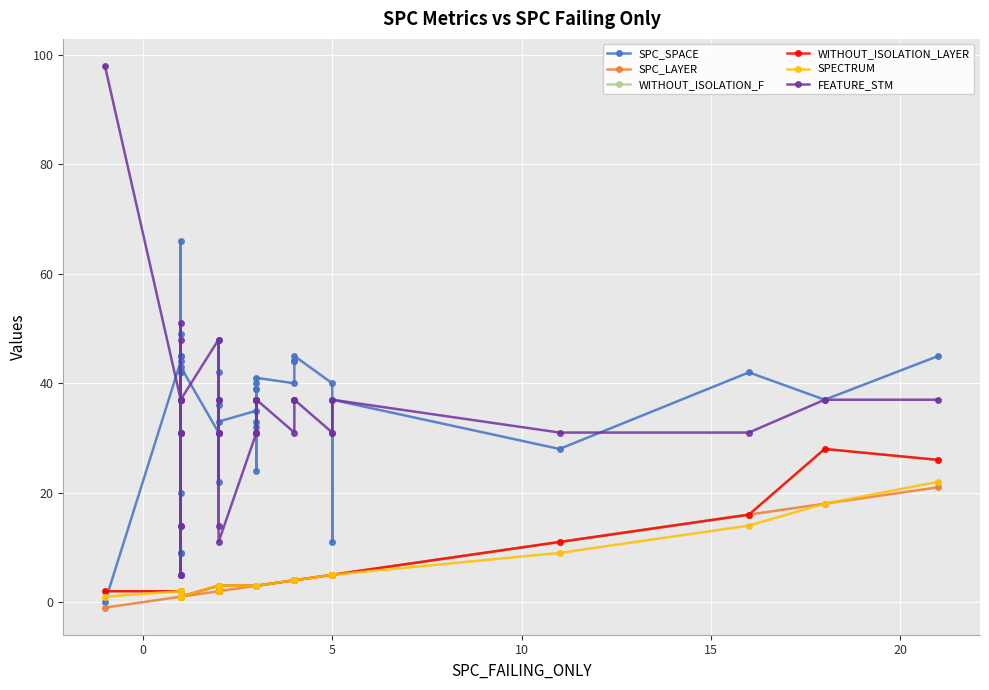

What is the difference between the maximum and minimum values in the SPECTRUM series?

21